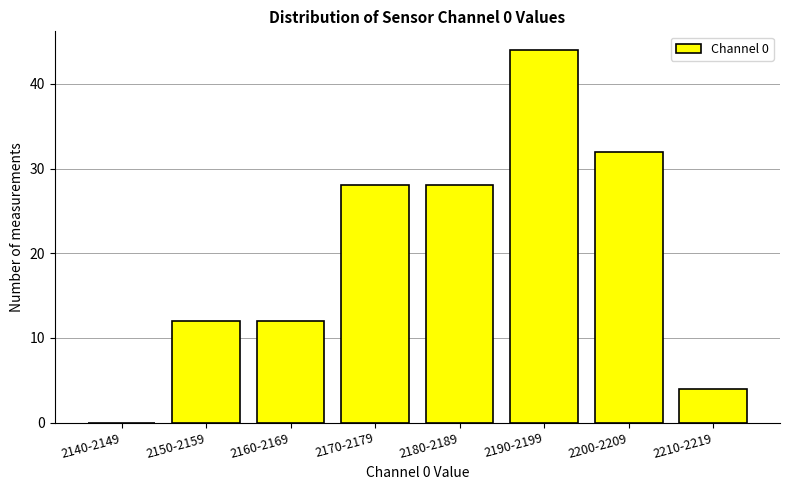

Reading left to right, what are all the values shown in this chart?

2140-2149=0	2150-2159=12	2160-2169=12	2170-2179=28	2180-2189=28	2190-2199=44	2200-2209=32	2210-2219=4